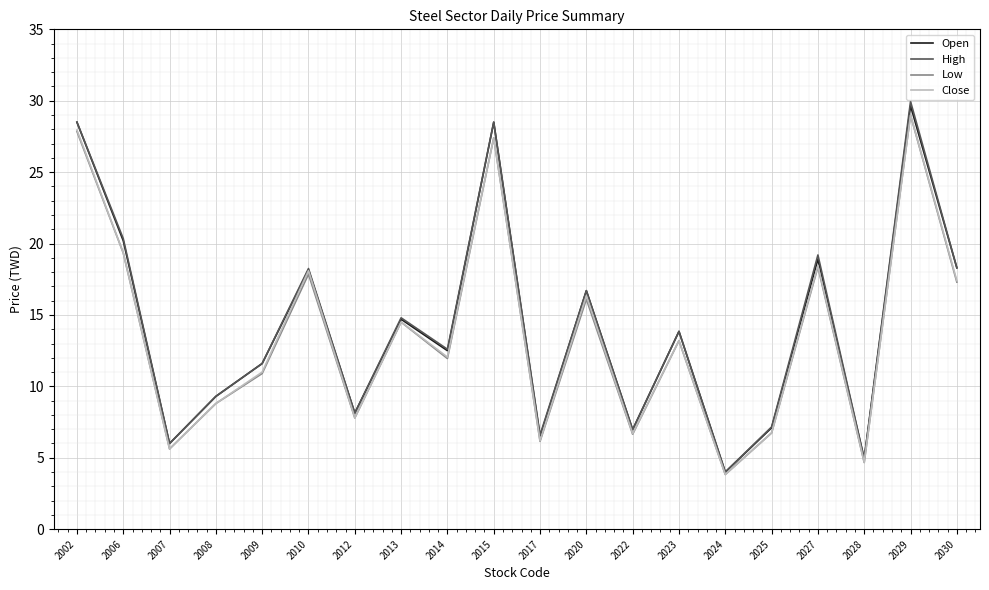

Which series has the largest range (max minus min)?

High